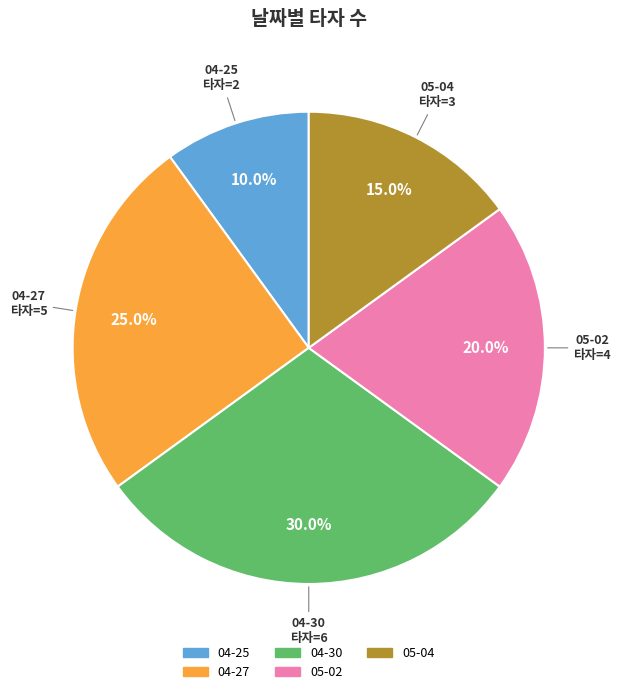

Is 04-27 the majority of the pie?

No